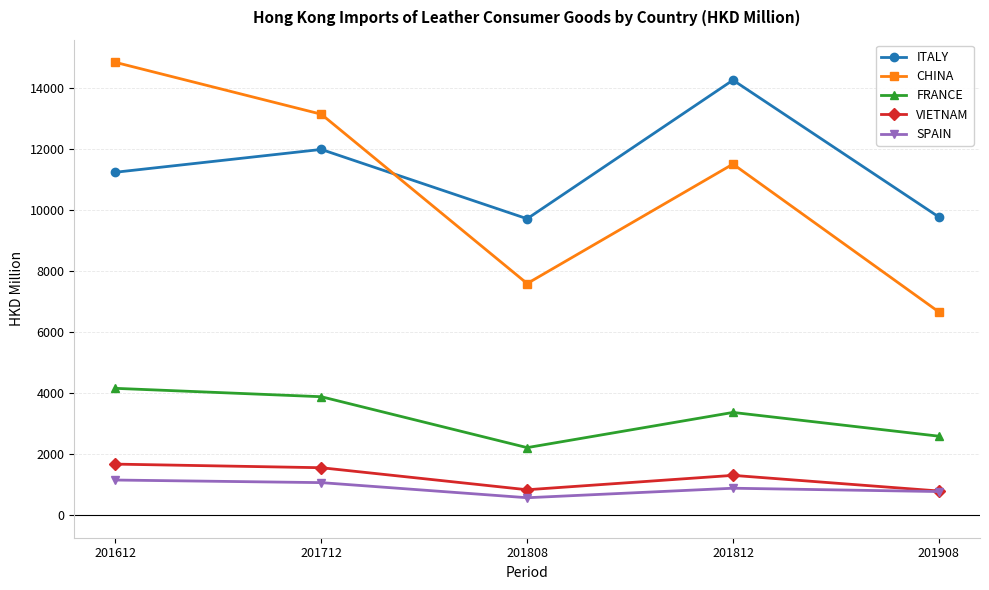

At which category does CHINA reach its first local peak?

201812